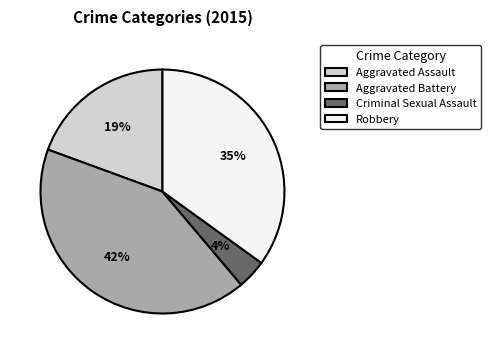

Between Robbery and Aggravated Assault, which is larger?

Robbery